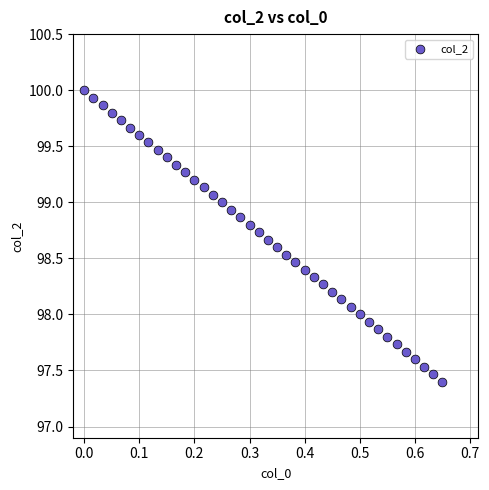

What is the range of X values (max minus min)?

0.7